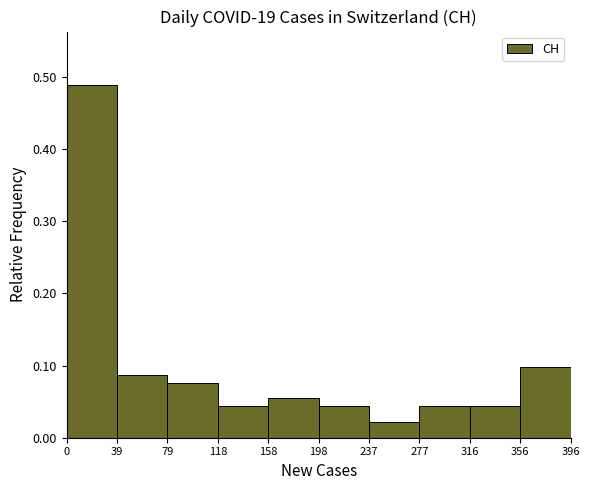

Reading left to right, list every bar in this chart as the range it spans on the x-axis followed by its height. The values are not printed on the chart, so give them approximately, as read against the axis.

0 to 39: 0.49
39 to 79: 0.09
79 to 118: 0.08
118 to 158: 0.04
158 to 198: 0.05
198 to 237: 0.04
237 to 277: 0.02
277 to 316: 0.04
316 to 356: 0.04
356 to 396: 0.10